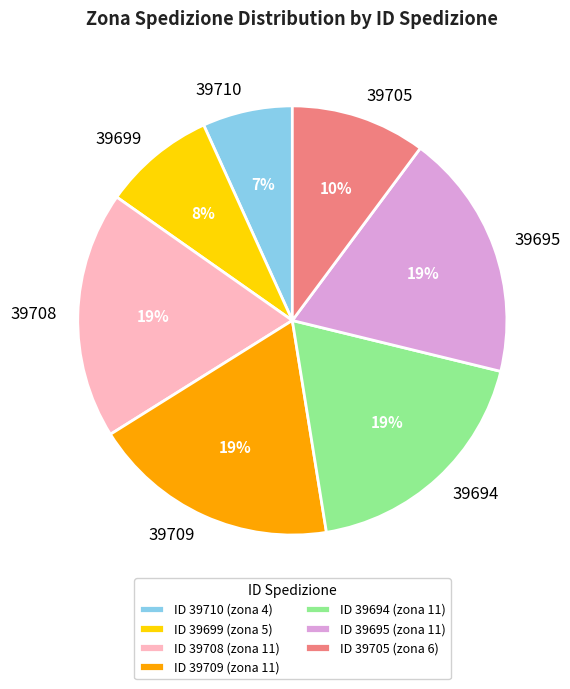

Is the sum of 39710 and 39695 greater than half?

No